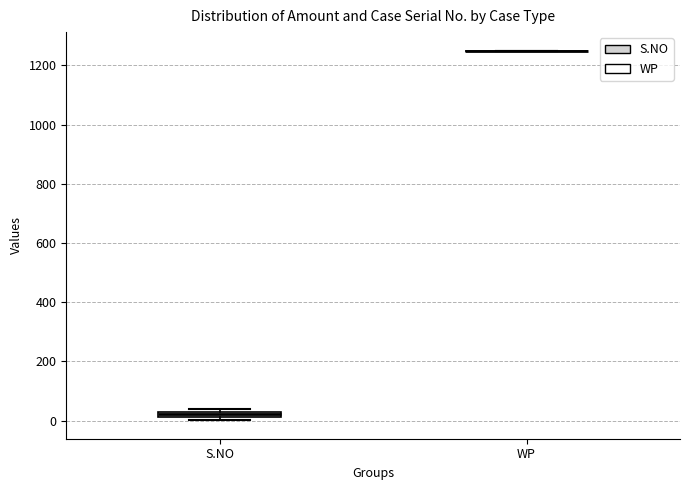

Where is the lower edge of the box for S.NO on the y-axis? The values are not printed on the chart, so give them approximately, as read against the axis.

20